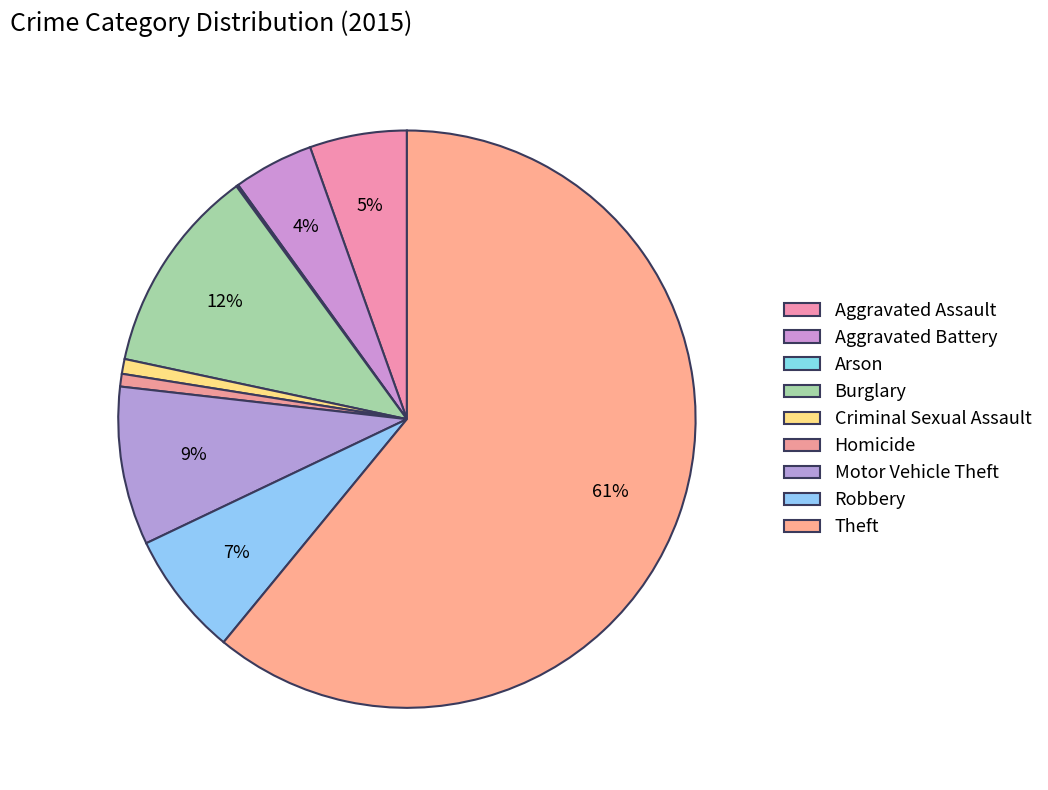

What is the ratio of the value at Aggravated Assault to the value at Aggravated Battery?

1.2